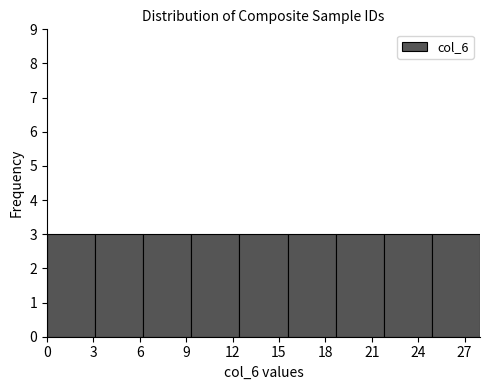

Reading left to right, list every bar in this chart as the range it spans on the x-axis followed by its height. Neither the bar edges nor the heights are printed on the chart, so give them approximately, as read against the axes.

0.0 to 3.0: 3
3.0 to 6.0: 3
6.0 to 9.5: 3
9.5 to 12.5: 3
12.5 to 15.5: 3
15.5 to 18.5: 3
18.5 to 22.0: 3
22.0 to 25.0: 3
25.0 to 28.0: 3